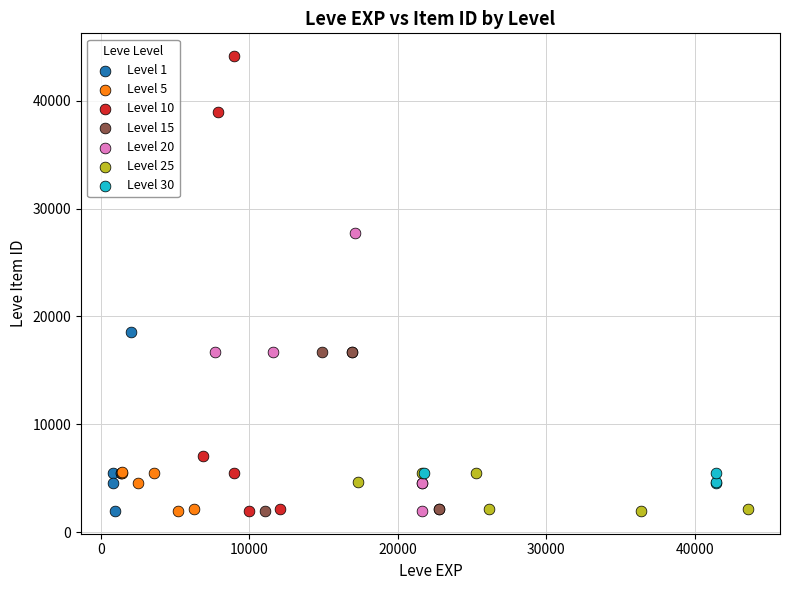

Which series has the largest Y range (max minus min)?

Level 10